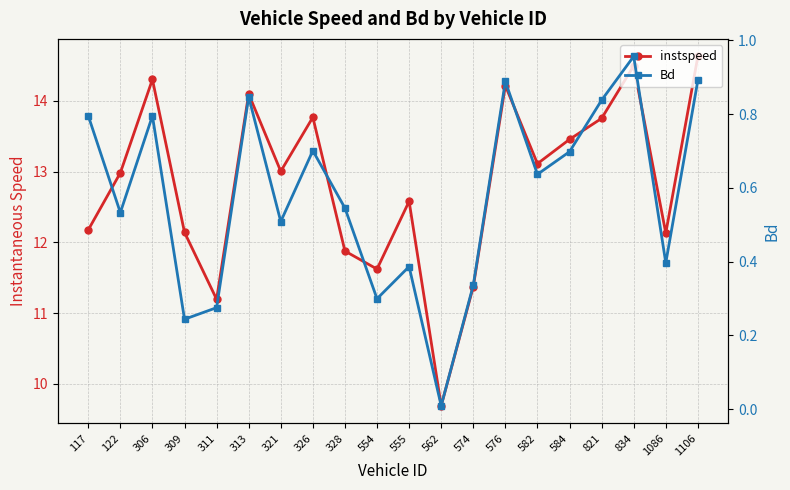

True or false: instspeed and Bd intersect in this chart.

False